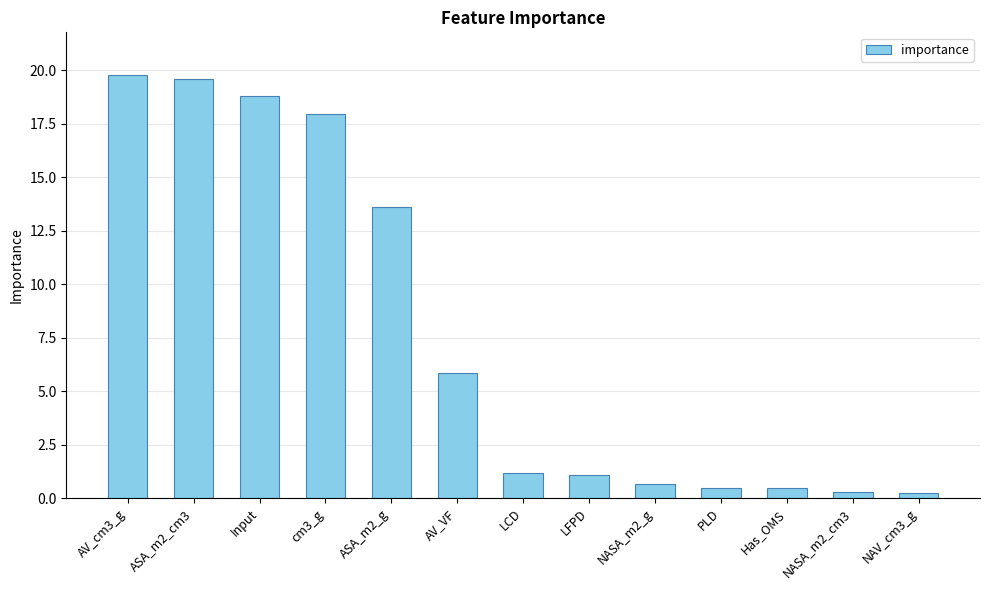

How many series are shown in this chart?

1